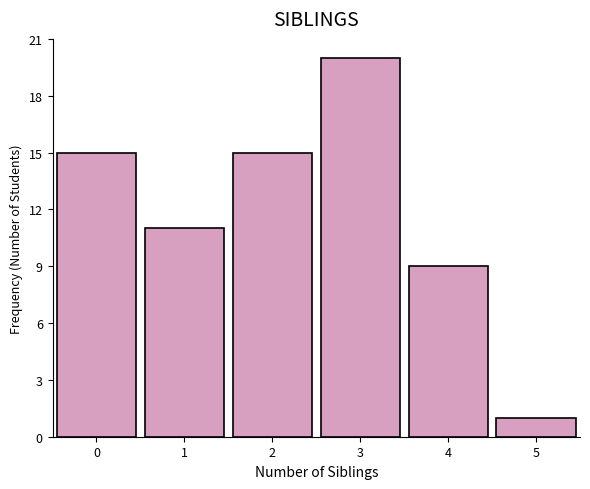

Reading left to right, what are all the values shown in this chart?

0=15	1=11	2=15	3=20	4=9	5=1